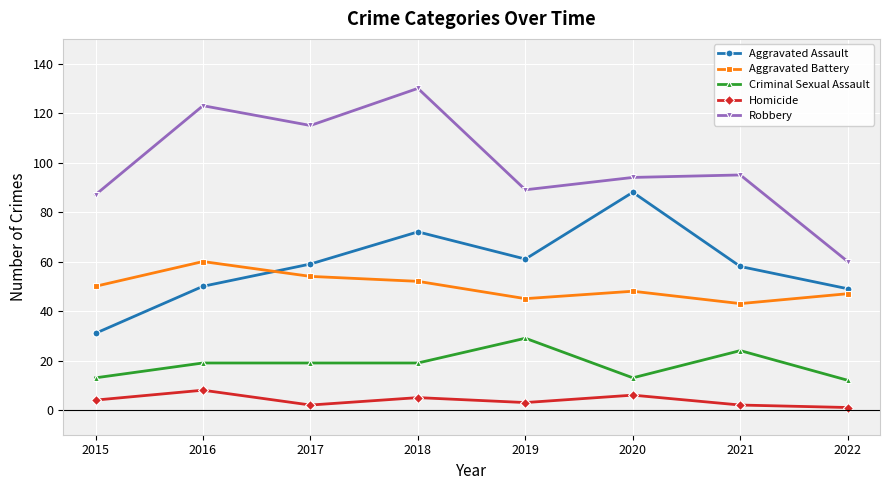

Which series has the largest total across all categories?

Robbery